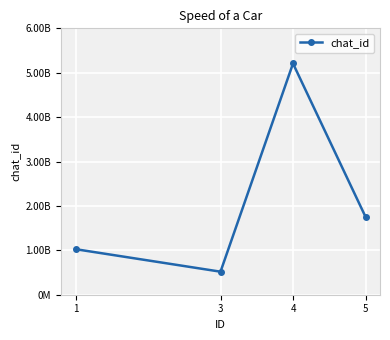

List the labels in order of value, smallest first.

3, 1, 5, 4